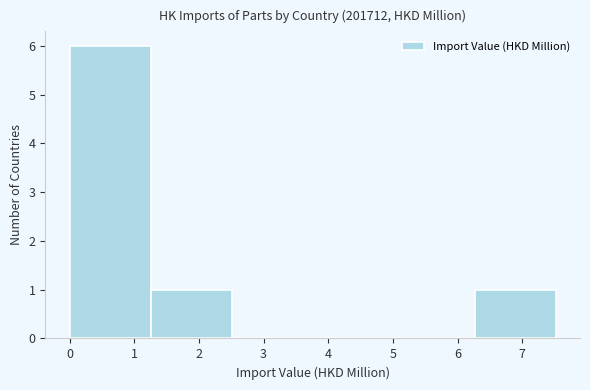

Over which range of the x-axis is the bar tallest?

0.0 to 1.3